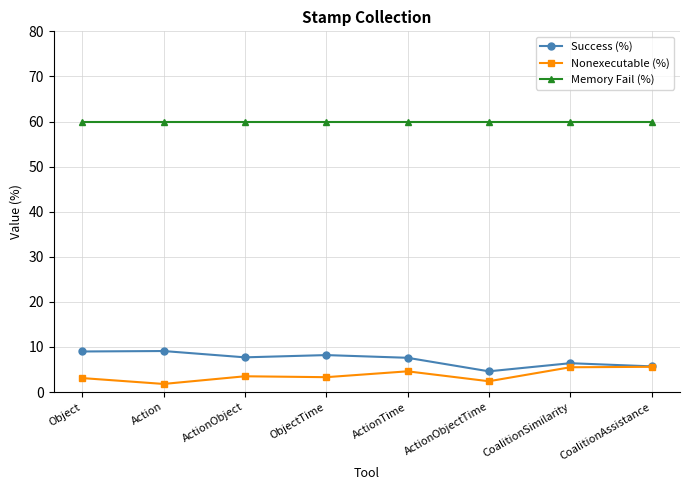

What is the label of the 6th point from the left?

ActionObjectTime